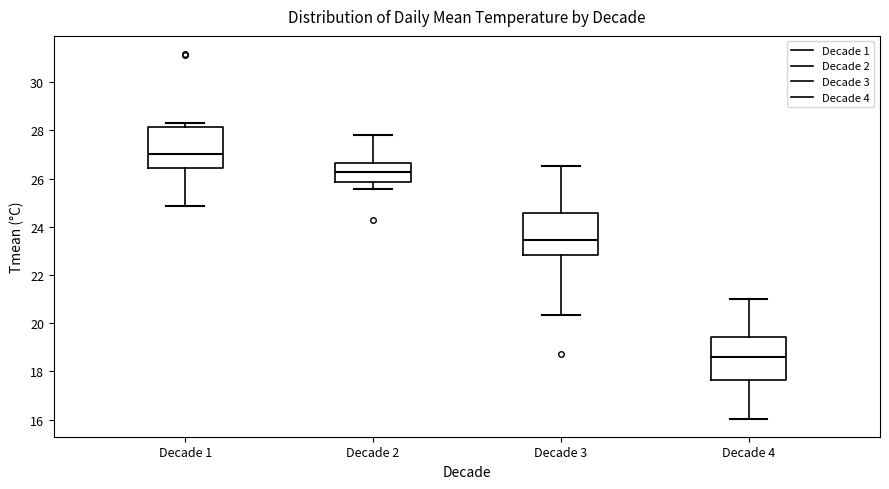

Where is the lower edge of the box for Decade 2 on the y-axis? The values are not printed on the chart, so give them approximately, as read against the axis.

25.8